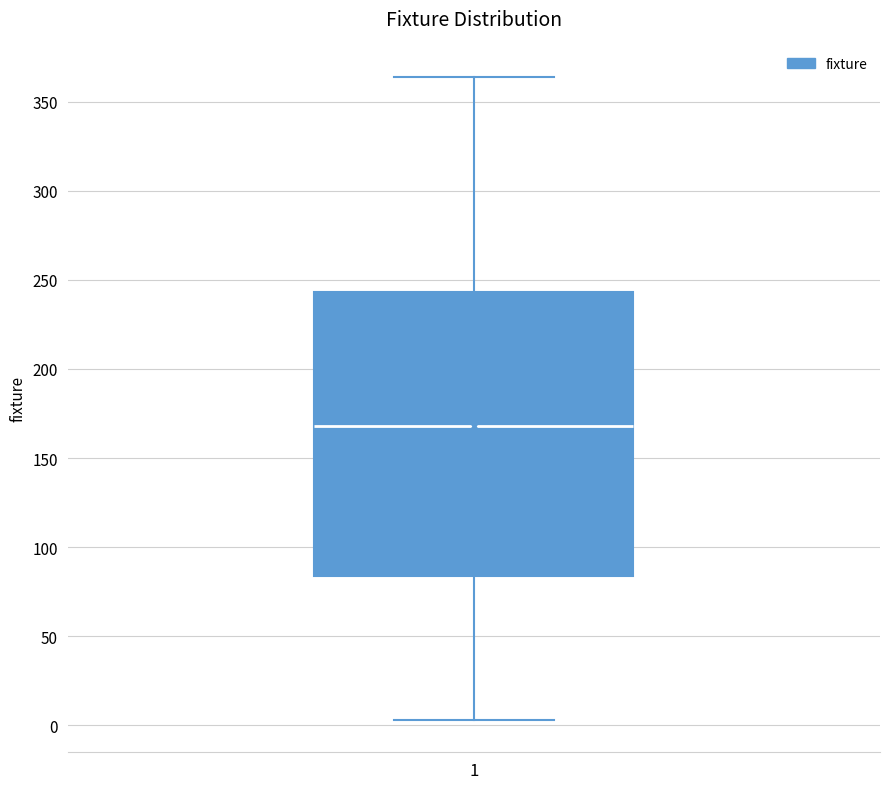

Transcribe this box plot: give where the median line is, the range the box spans, and where the two whiskers end, as read against the y-axis. The values are not printed on the chart, so give them approximately, as read against the axis.

median 170, box 85 to 245, whiskers 5 to 365